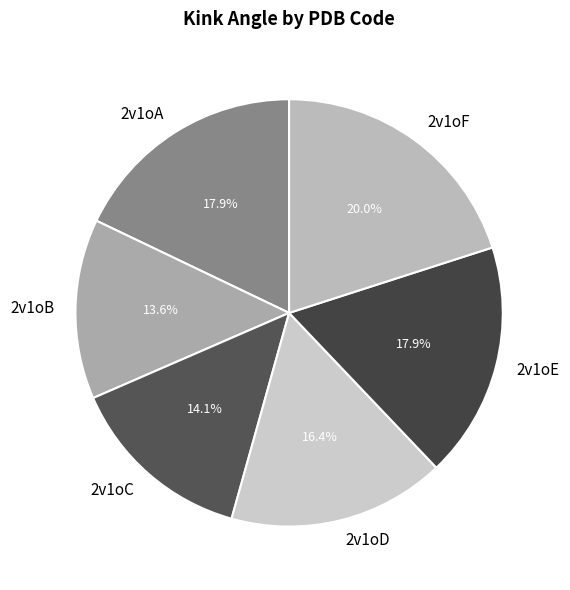

What is the largest slice in the pie chart?

2v1oF